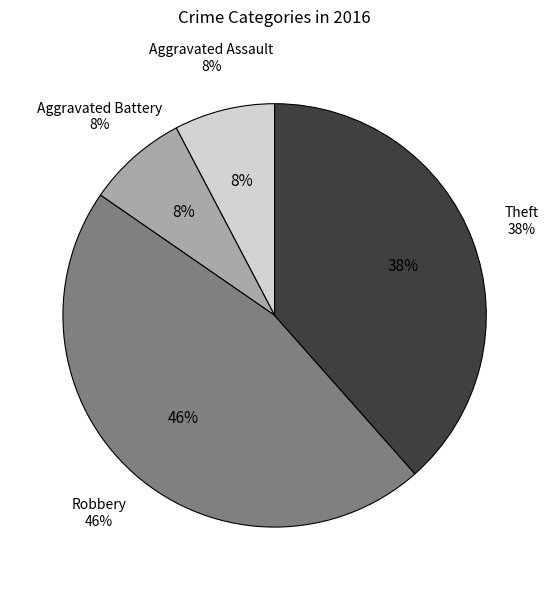

Which slice is the largest?

Robbery